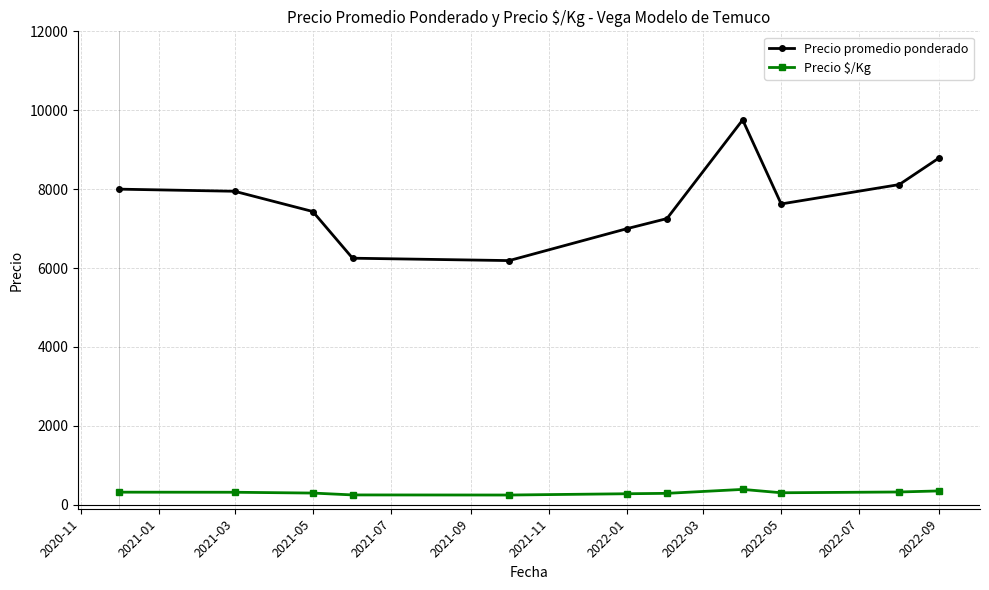

What is the lowest value of the Precio promedio ponderado series?

6189.5